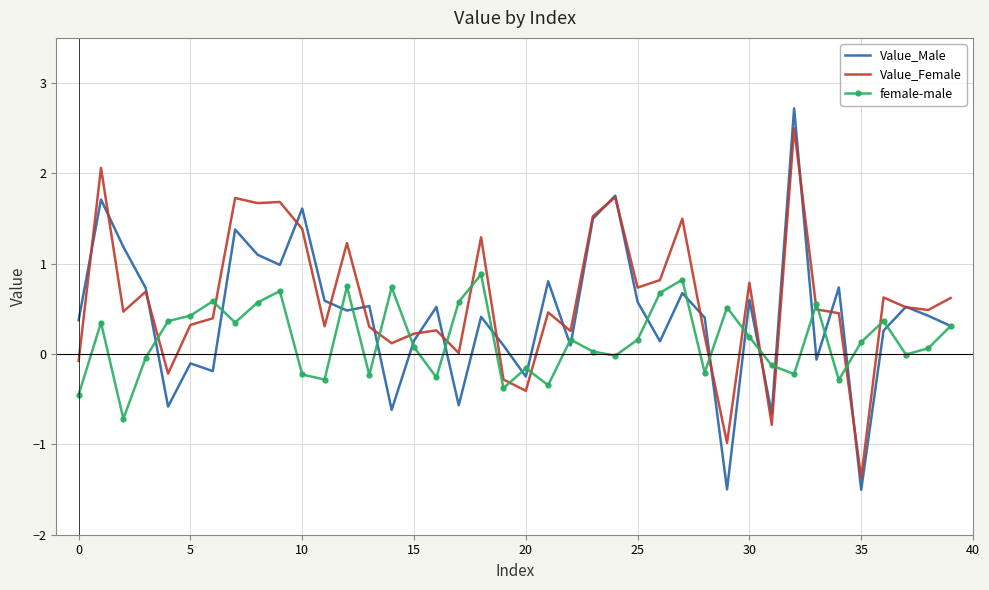

Rank the series by their maximum value, from lowest to highest.

female-male, Value_Female, Value_Male